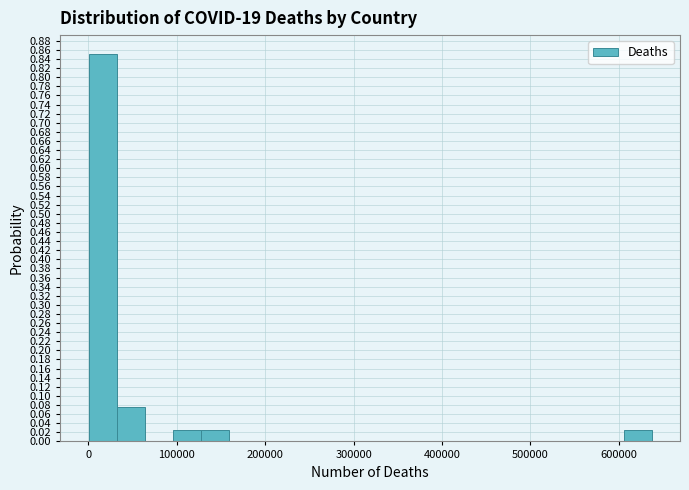

Read against the x-axis, roughly where is the centre of the tallest bar?

20000